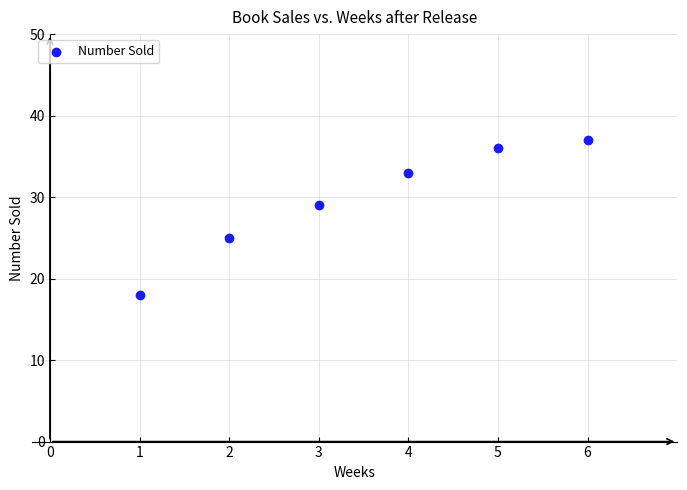

What is the average X value?

4